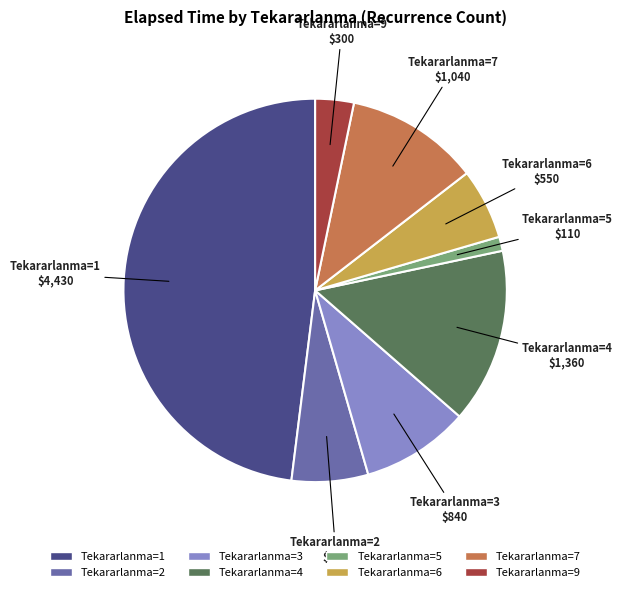

Is there any slice that represents more than half of the pie?

No